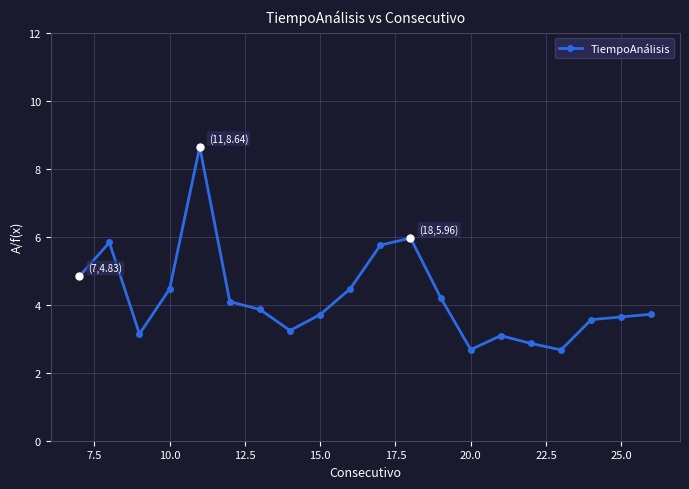

True or false: the data has more than 2 interior local peaks.

True